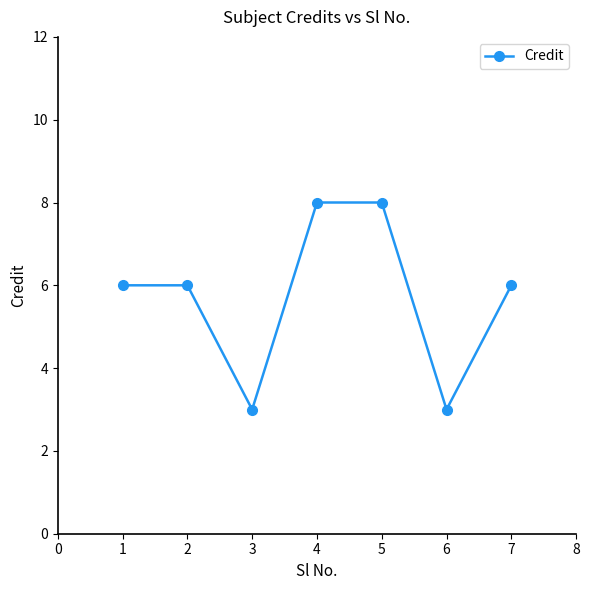

Reading left to right, extract all data points from this chart.

6	6	3	8	8	3	6